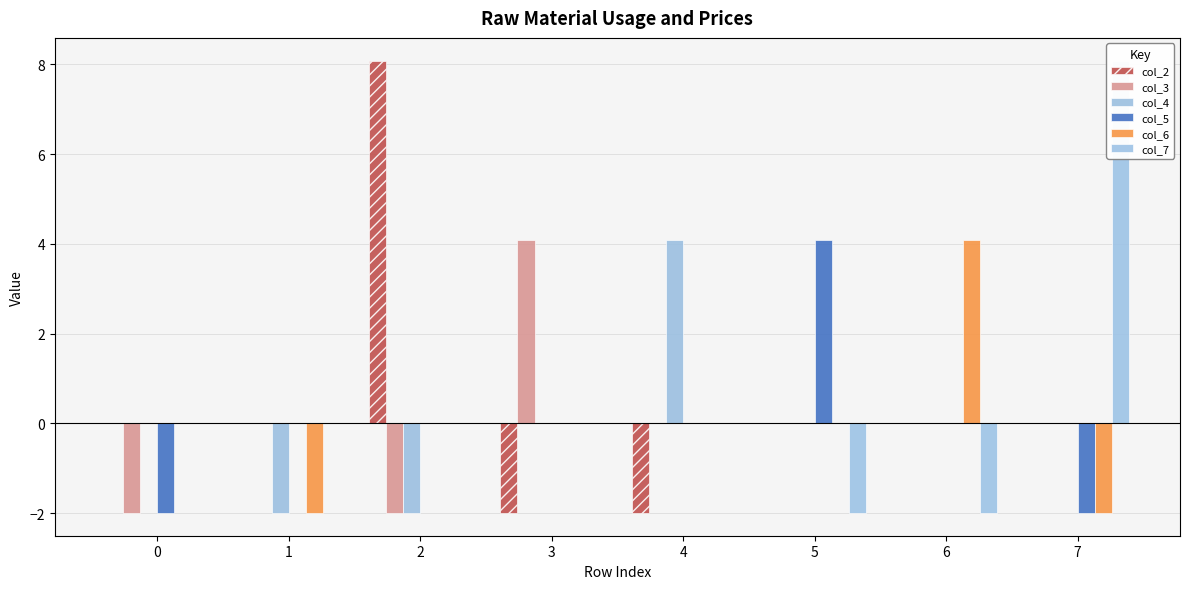

How many negative values does the col_6 series have?

3